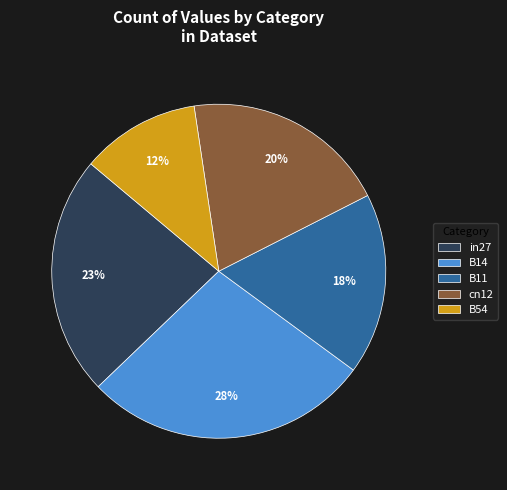

To the nearest percent, what percentage of the pie is B14?

28%